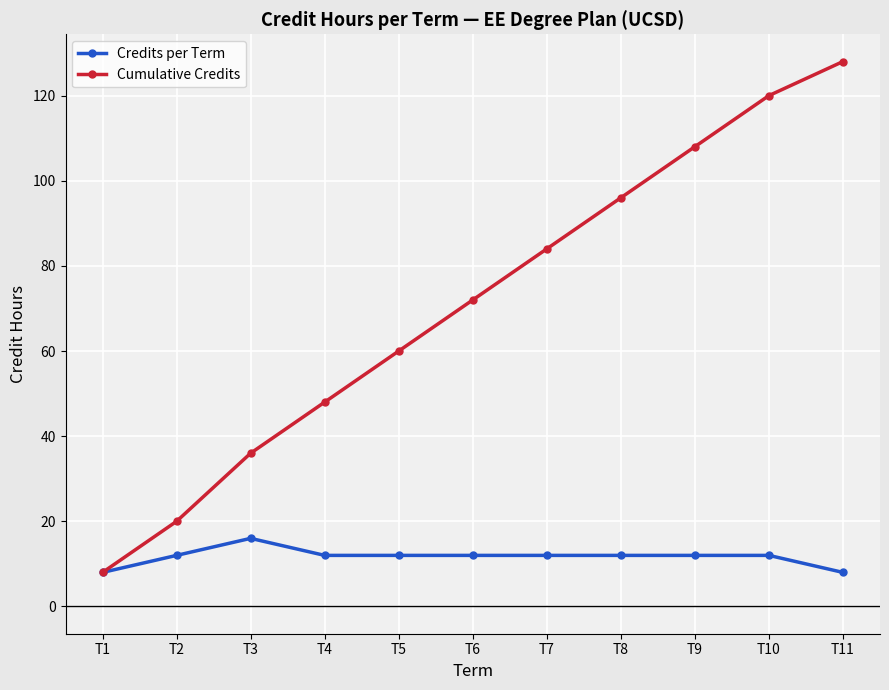

The value of Credits per Term at T6 is 17. True or false?

False